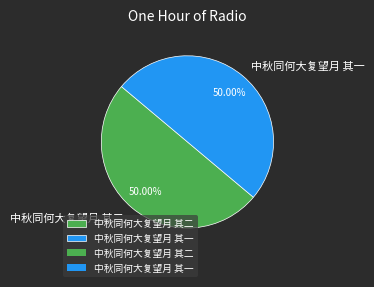

Is the sum of 中秋同何大复望月 其一 and 中秋同何大复望月 其二 greater than half?

Yes